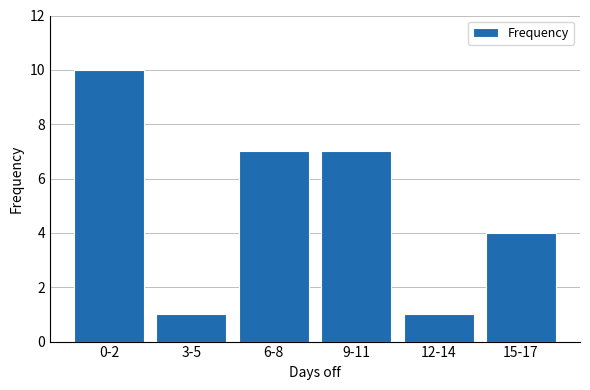

Reading left to right, list all the values displayed in this chart.

0-2=10	3-5=1	6-8=7	9-11=7	12-14=1	15-17=4